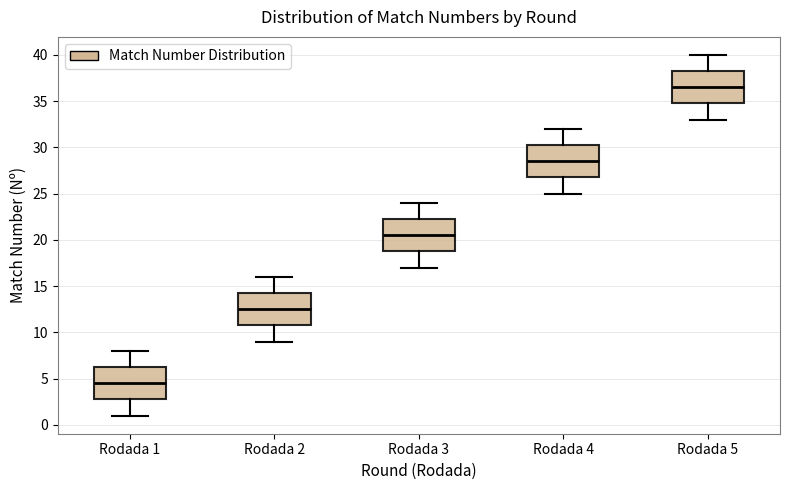

Which box's median line is the highest?

Rodada 5